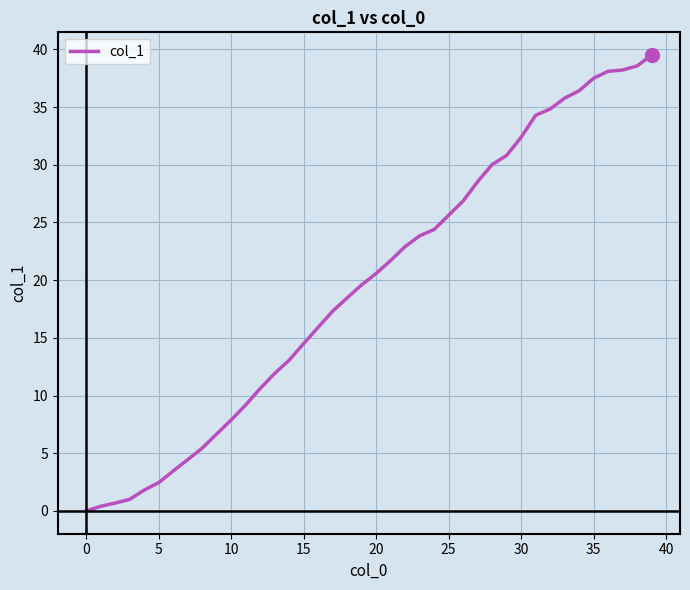

Does the chart have visible grid lines?

Yes